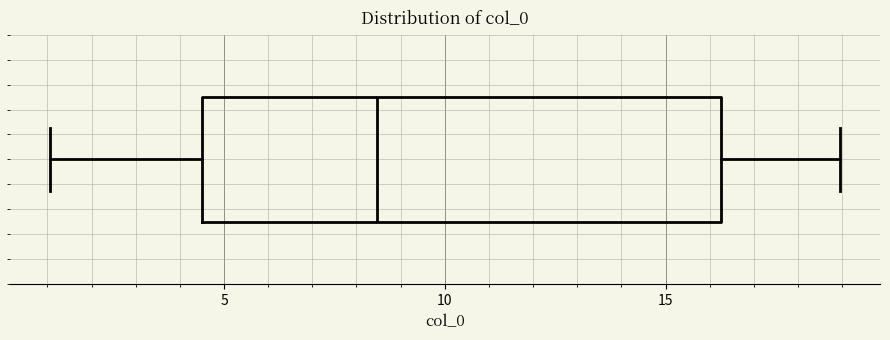

Transcribe this box plot: give where the median line is, the range the box spans, and where the two whiskers end, as read against the x-axis. The values are not printed on the chart, so give them approximately, as read against the axis.

median 8.5, box 4.5 to 16.5, whiskers 1.0 to 19.0